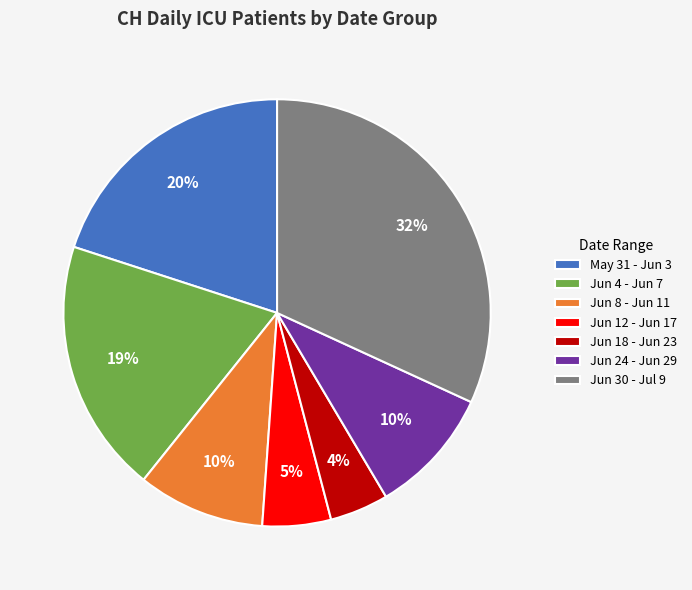

To the nearest percent, what portion does Jun 12 - Jun 17 represent?

5%